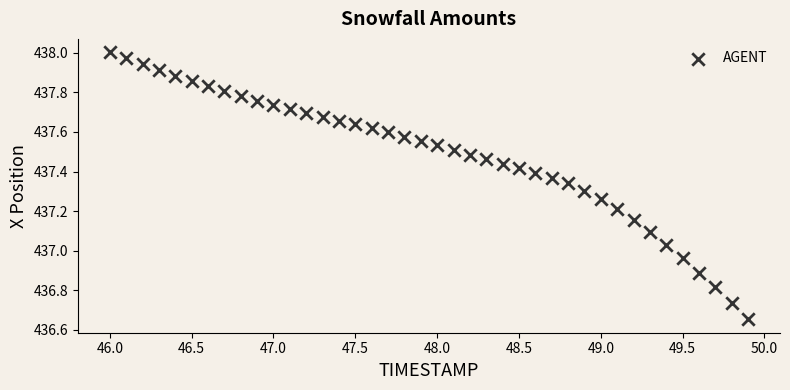

What is the range of X values (max minus min)?

3.9